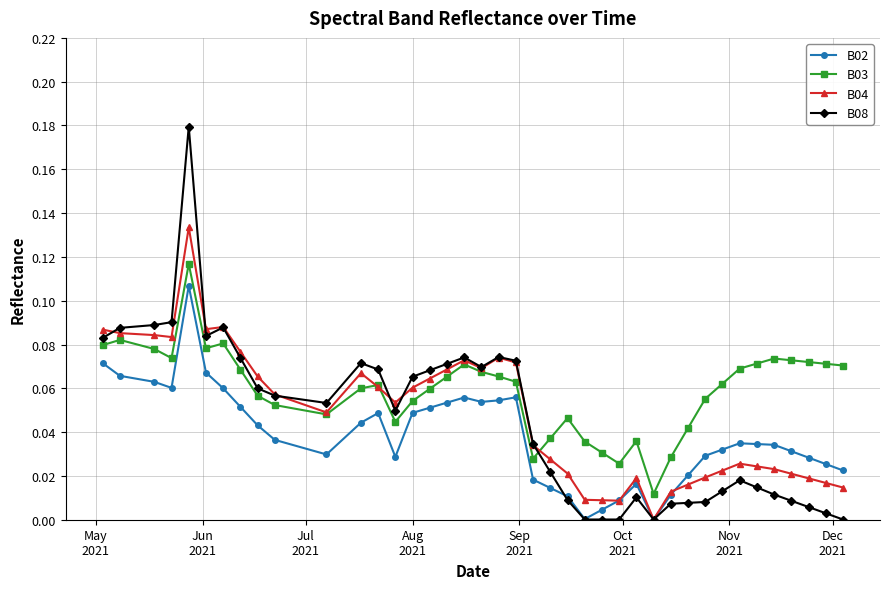

Which series has the widest spread of values?

B08